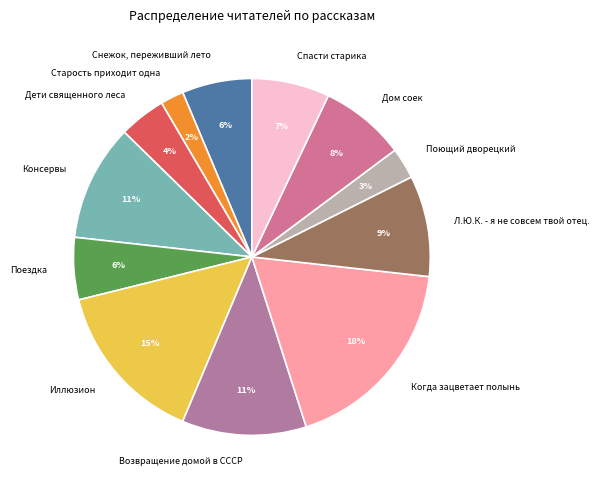

Between Снежок, переживший лето and Когда зацветает полынь, which is larger?

Когда зацветает полынь